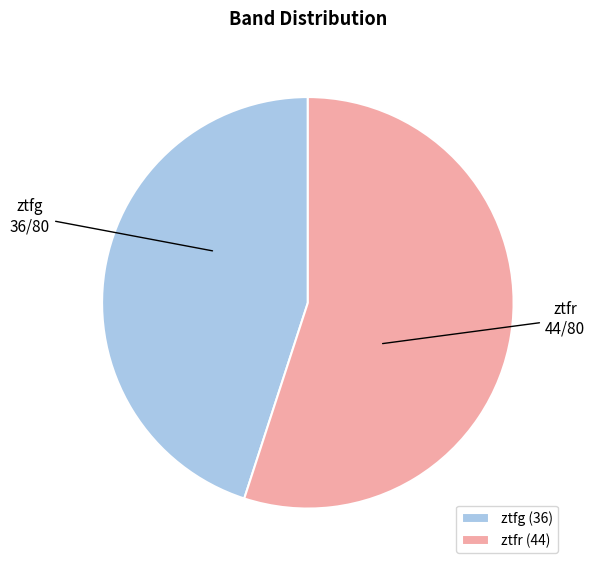

Is there any slice that represents more than half of the pie?

Yes